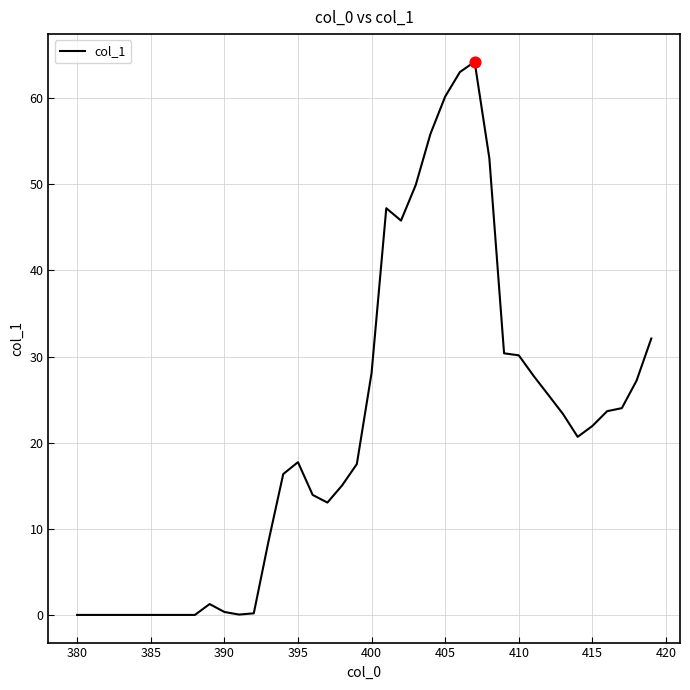

What is the greatest value displayed?

64.2